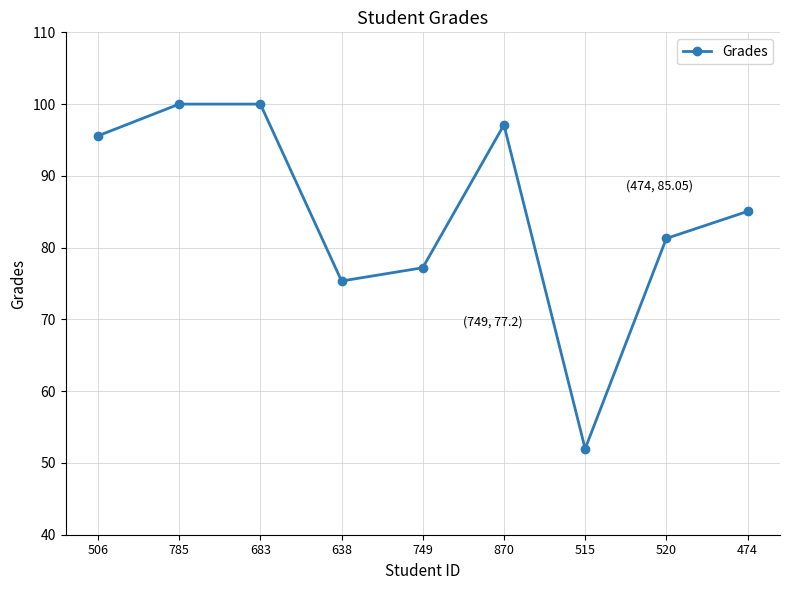

True or false: there are more than 2 points higher than both neighbors.

False